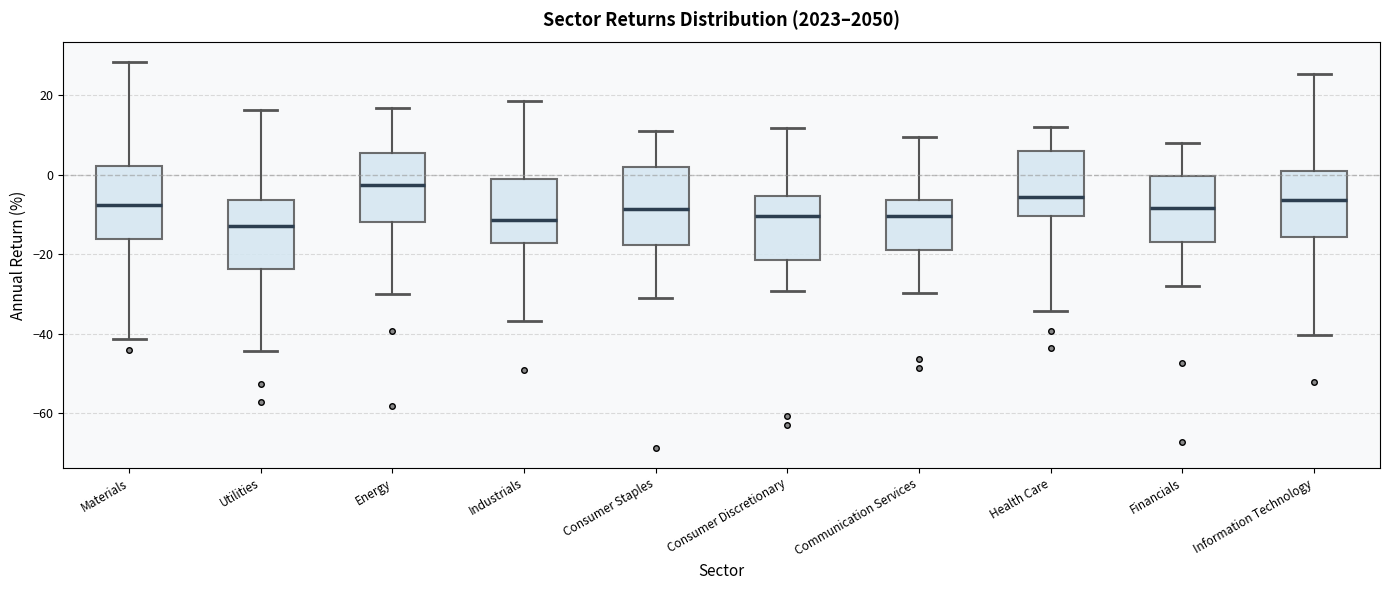

Where does the median line of the box for Health Care sit on the y-axis? The values are not printed on the chart, so give them approximately, as read against the axis.

-6